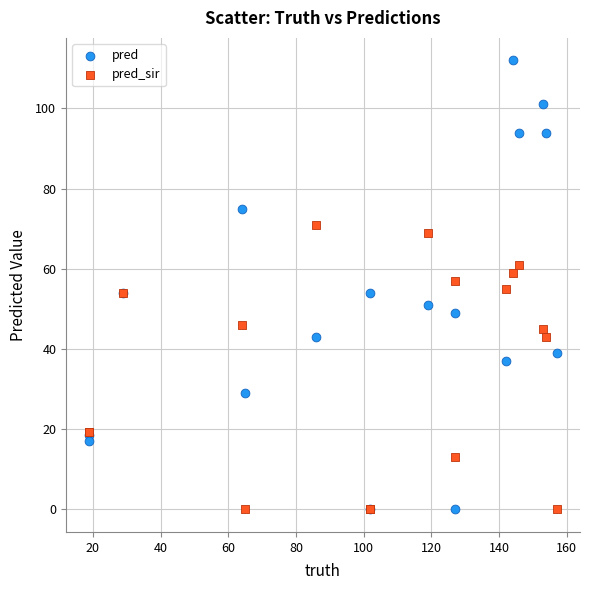

What are all the series names shown in the legend?

pred, pred_sir